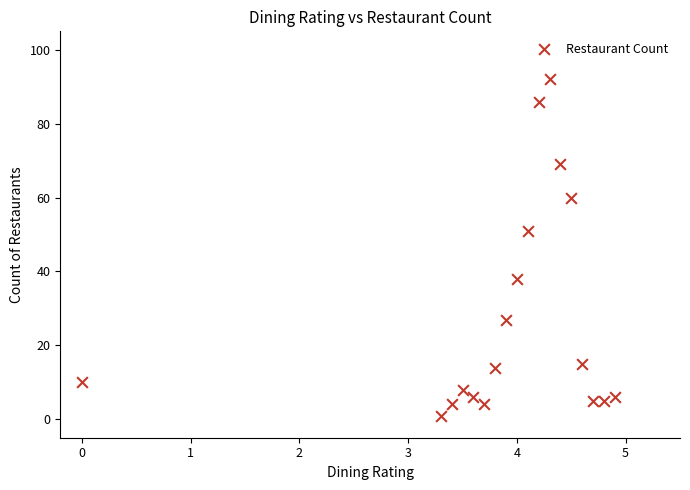

What Y value in the scatter plot is closest to 46?

51